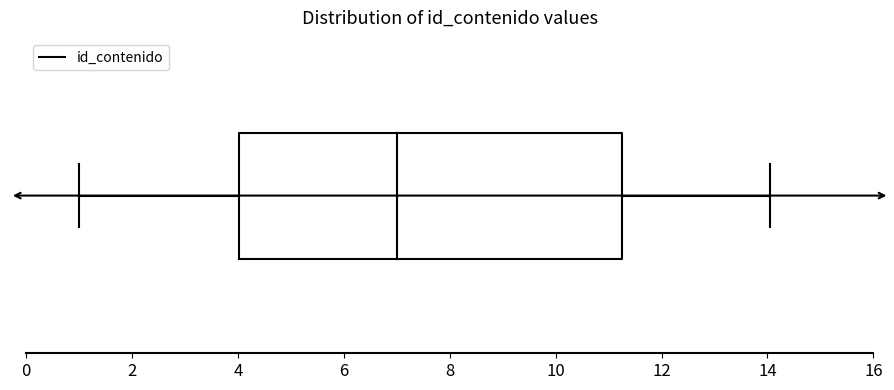

Where is the right edge of the box on the x-axis? The values are not printed on the chart, so give them approximately, as read against the axis.

11.2